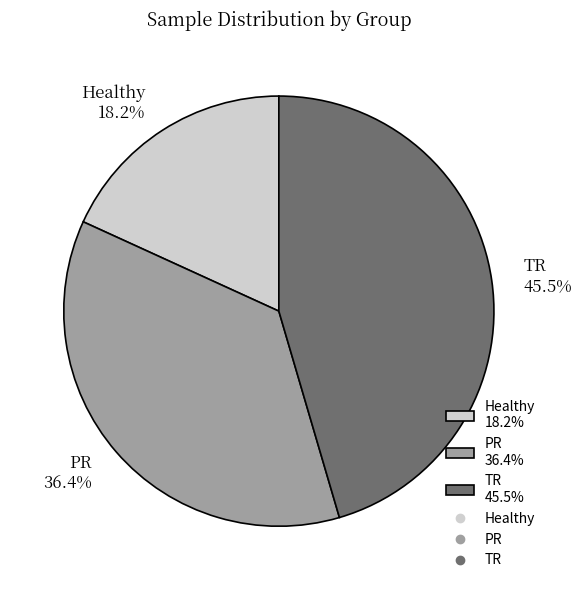

Rank the categories by value from highest to lowest.

TR, PR, Healthy